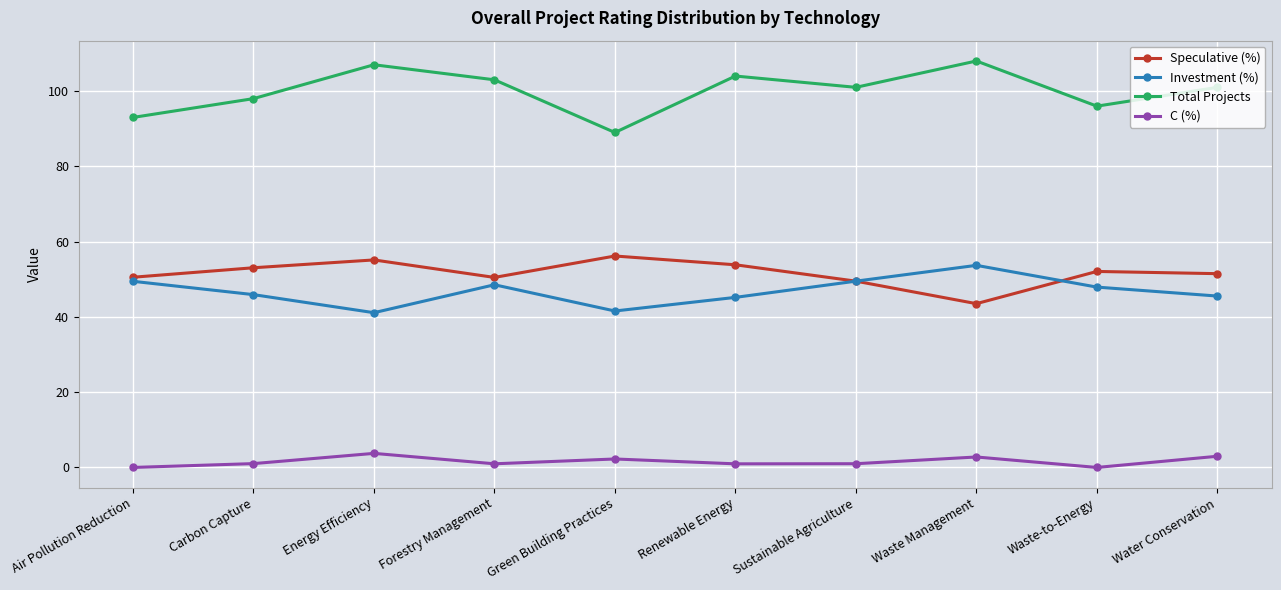

True or false: C (%) has more than 1 interior local peaks.

True